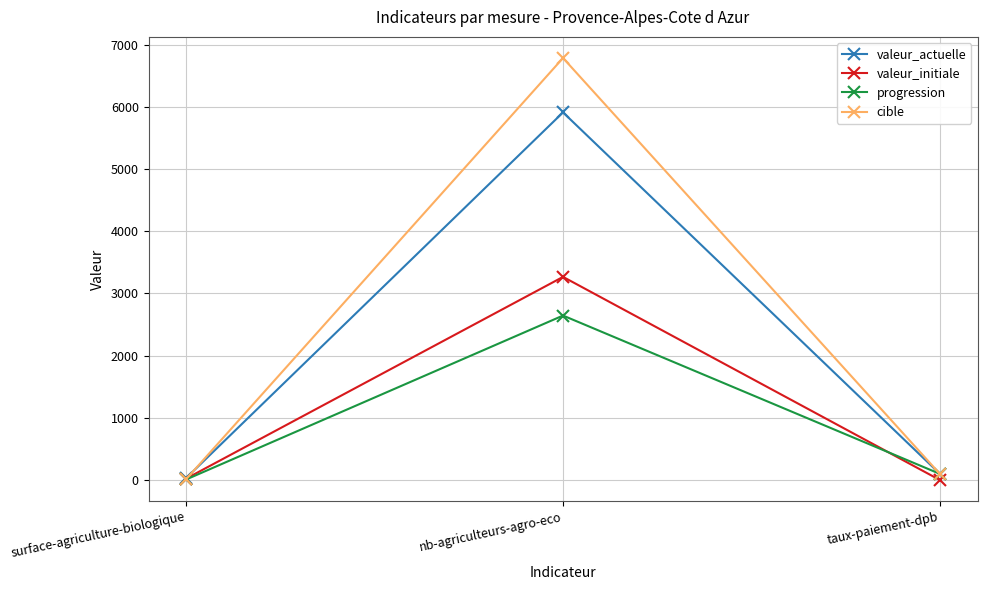

What is the difference between the highest and lowest values at nb-agriculteurs-agro-eco?

4142.0